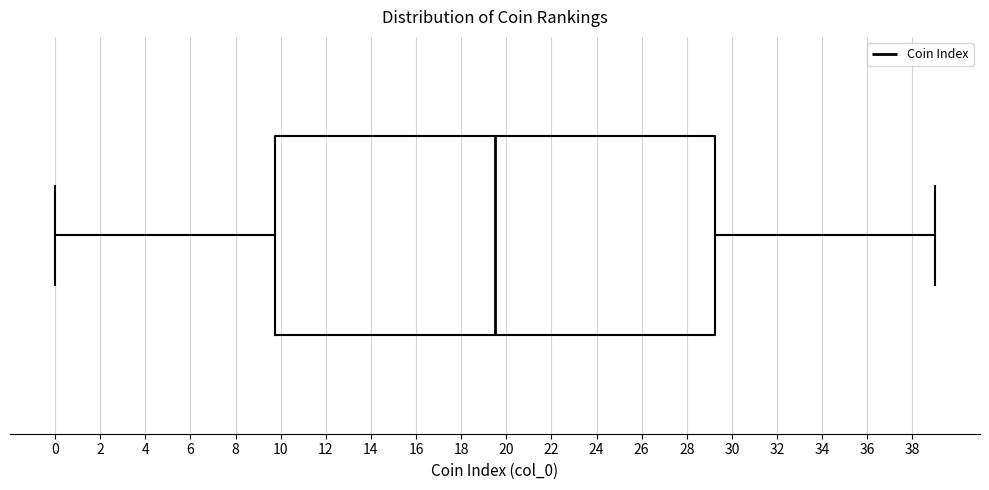

Where does the median line of the box sit on the x-axis? The values are not printed on the chart, so give them approximately, as read against the axis.

19.6